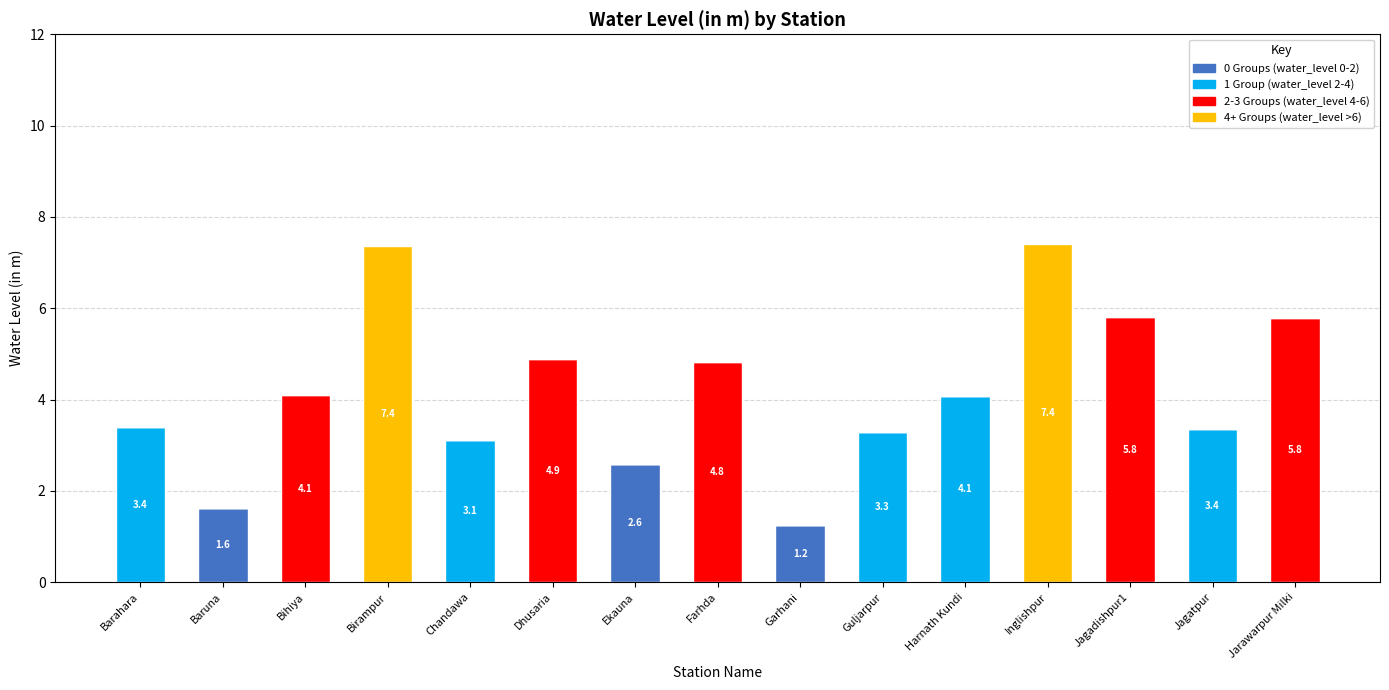

What is the highest value of the 0 Groups (water_level 0-2) series?

2.6